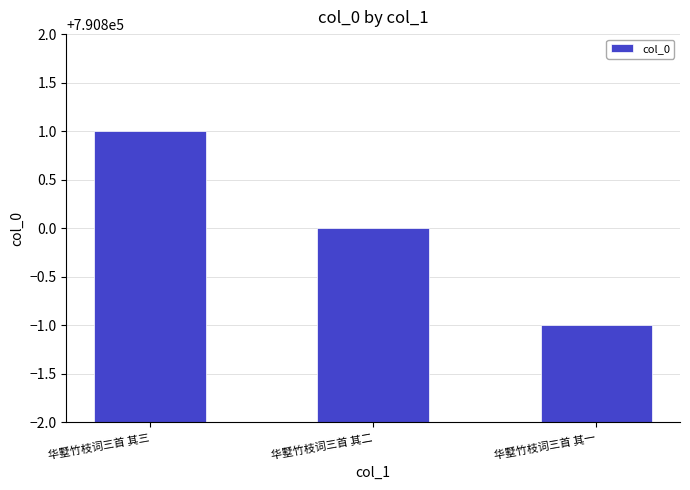

Reading right to left, list all the values displayed in this chart.

790799	790800	790801